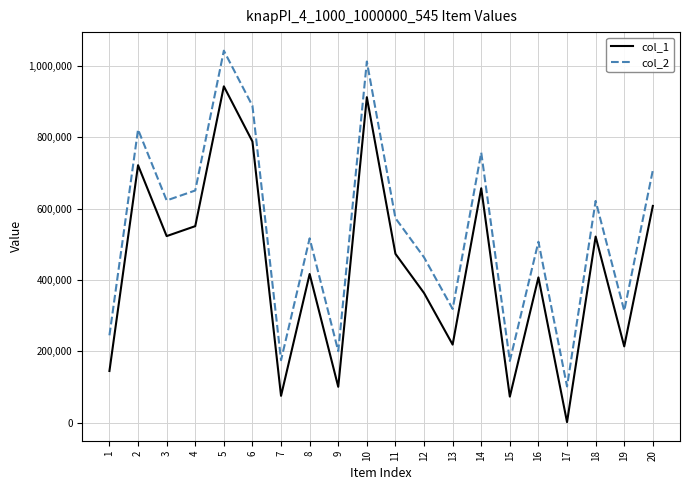

At how many categories does at least one series exceed 881387?

3